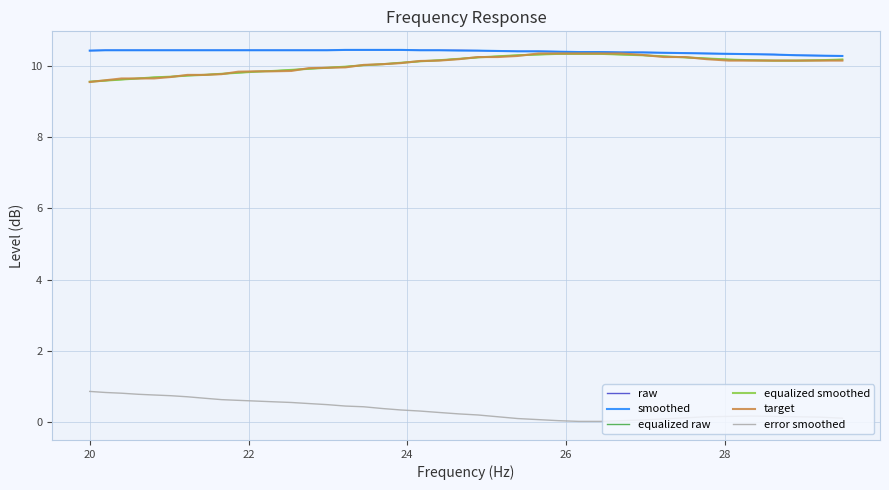

Is this an area chart (filled region under the line)?

No